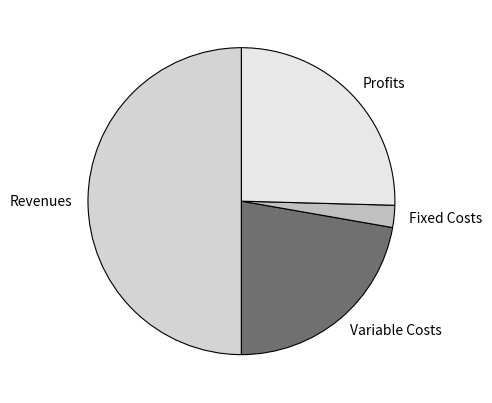

Is the sum of Fixed Costs and Revenues greater than half?

Yes